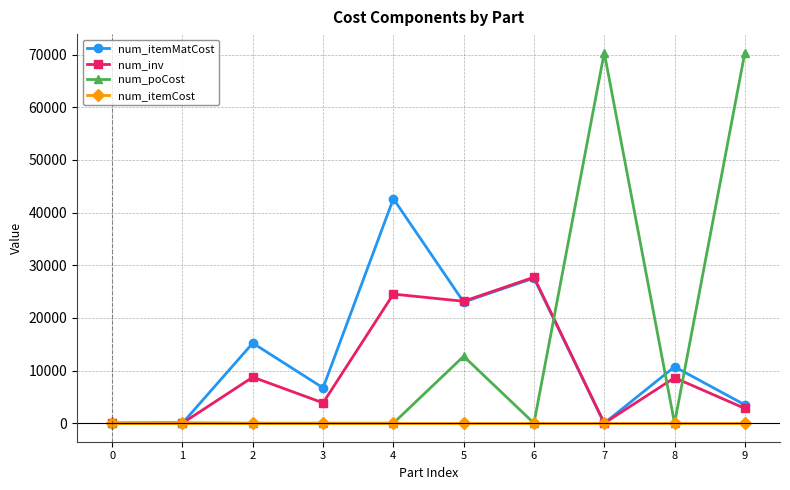

Does the chart display data point markers on the line(s)?

Yes